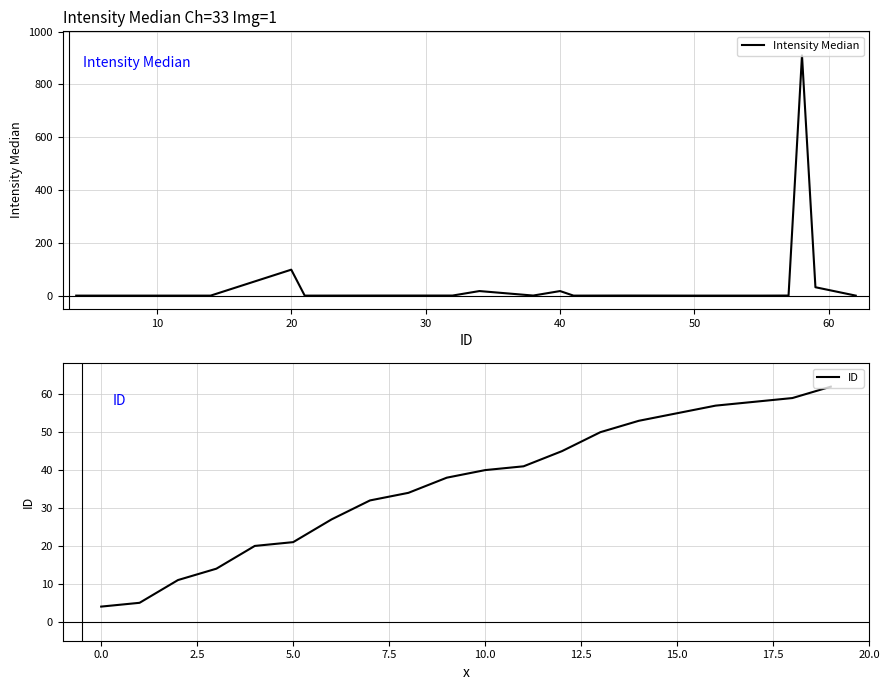

What is the average value of the ID series?

36.3